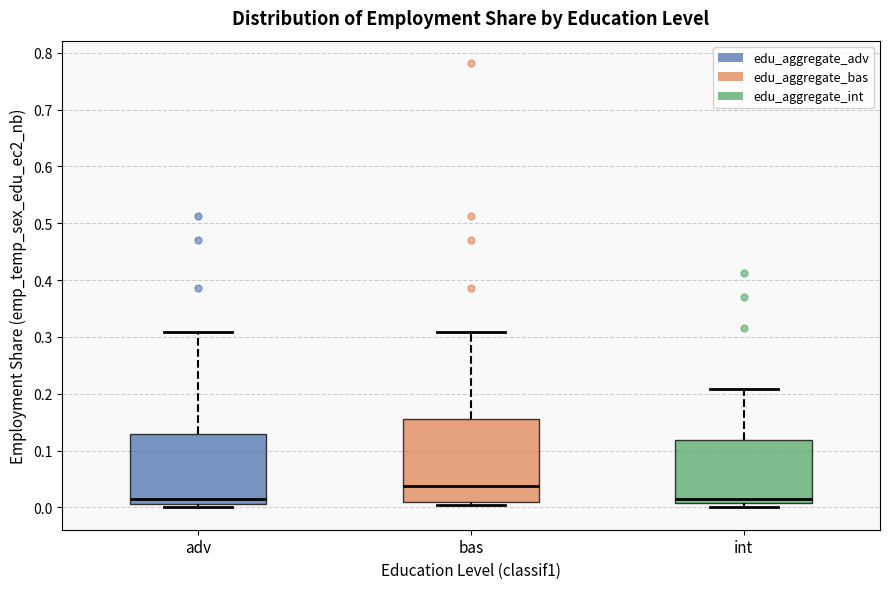

Reading left to right, read every box against the y-axis: the position of its median line, the range the box covers, and the ends of its whiskers. The values are not printed on the chart, so give them approximately, as read against the axis.

adv: median 0.02, box 0.01 to 0.13, whiskers 0.00 to 0.31
bas: median 0.04, box 0.01 to 0.16, whiskers 0.01 (just below the box's lower edge) to 0.31
int: median 0.02, box 0.01 to 0.12, whiskers 0.00 to 0.21